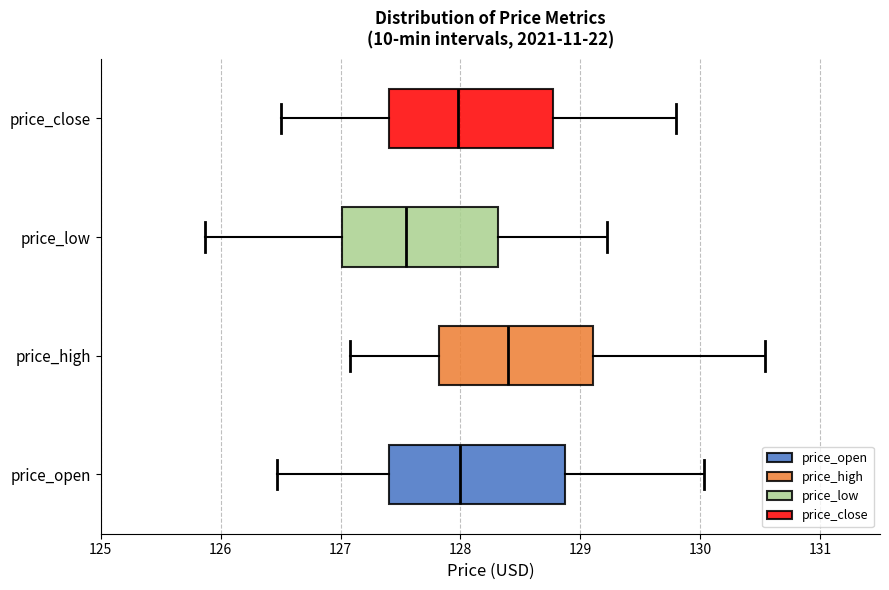

Reading bottom to top, transcribe this box plot: for each box, give where its median line is, the range the box spans, and where its two whiskers end, as read against the x-axis. The values are not printed on the chart, so give them approximately, as read against the axis.

price_open: median 128.0, box 127.4 to 128.9, whiskers 126.5 to 130.0
price_high: median 128.4, box 127.8 to 129.1, whiskers 127.1 to 130.5
price_low: median 127.5, box 127.0 to 128.3, whiskers 125.9 to 129.2
price_close: median 128.0, box 127.4 to 128.8, whiskers 126.5 to 129.8